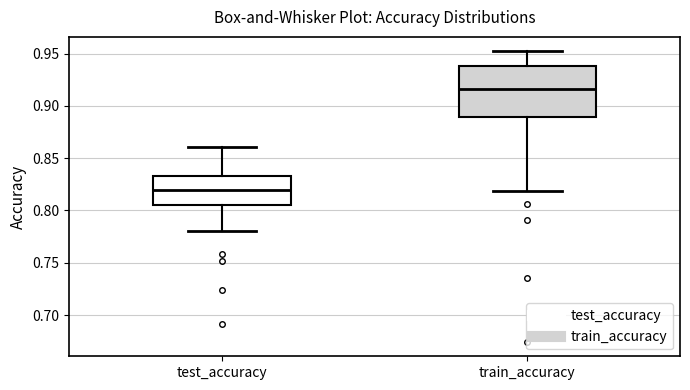

Which box is the tallest, from its lower edge to its upper edge?

train_accuracy